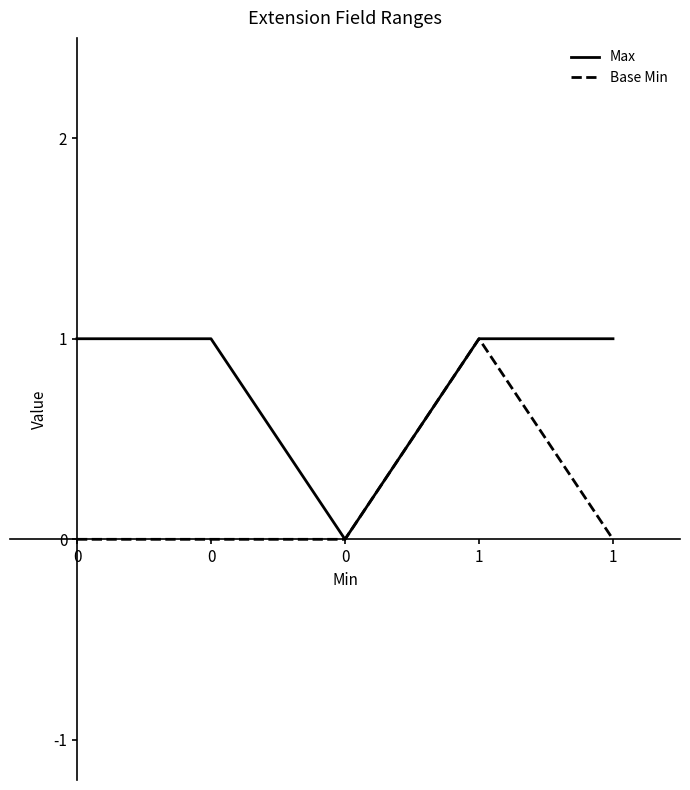

What is the difference between the highest and lowest values at 0?

1